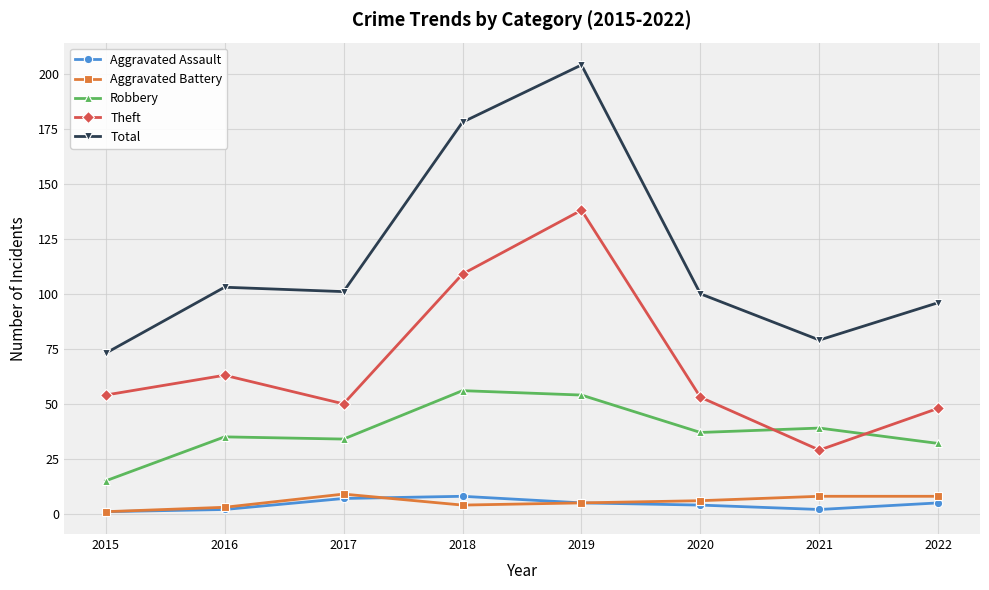

Does the chart display data point markers on the line(s)?

Yes